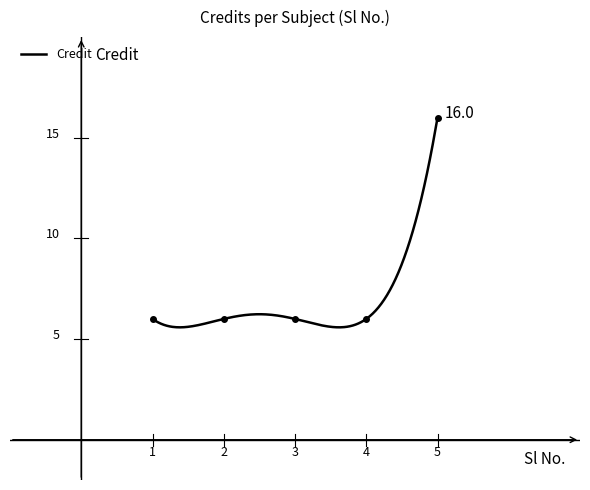

What is the smallest value displayed?

6